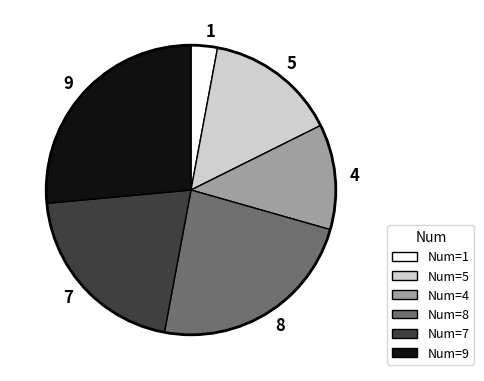

Is it true that 8 is 14% of the pie?

False